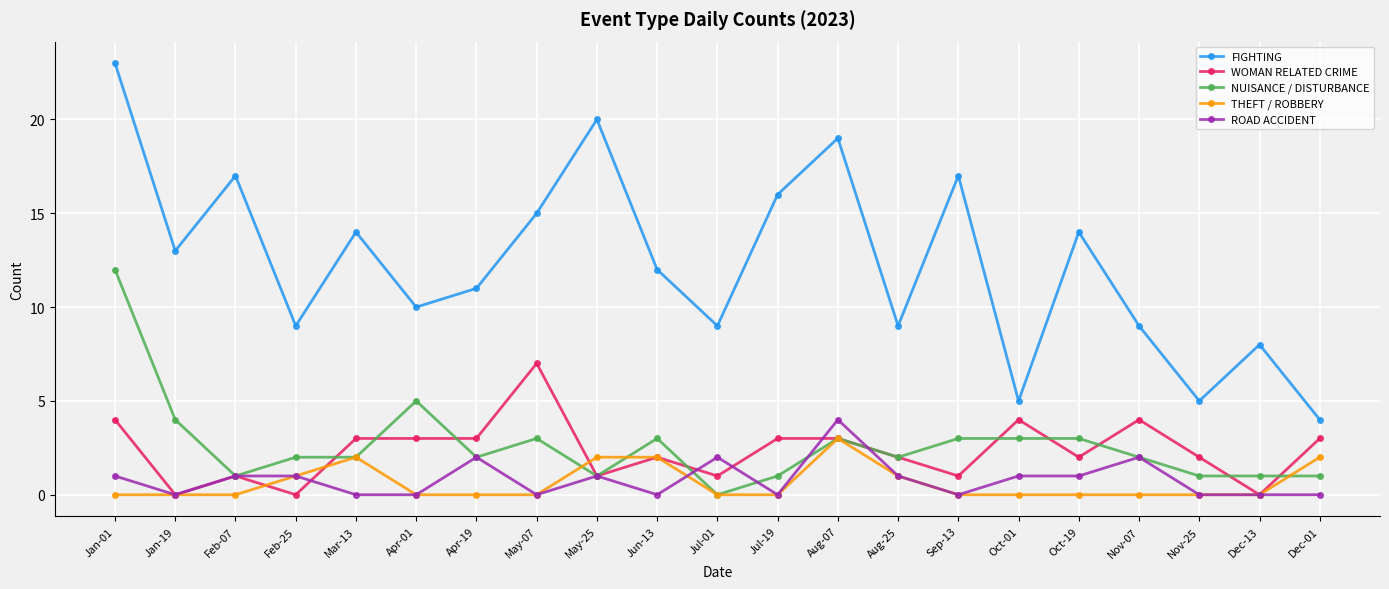

True or false: FIGHTING and WOMAN RELATED CRIME cross at least once.

False